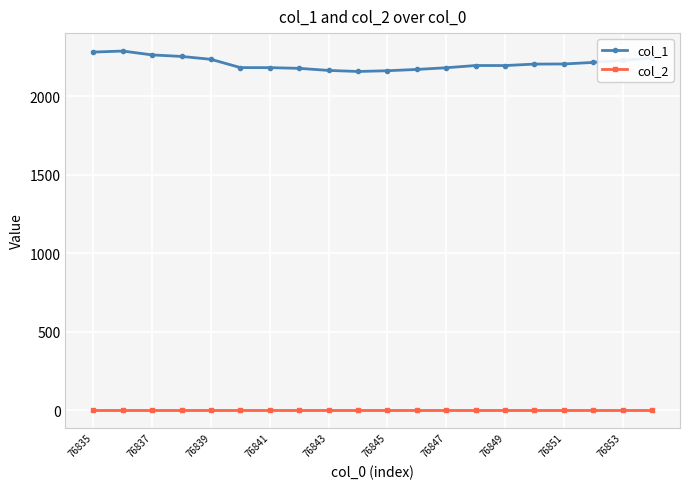

What is the value of the col_1 point at the 16th from the left?

2203.3